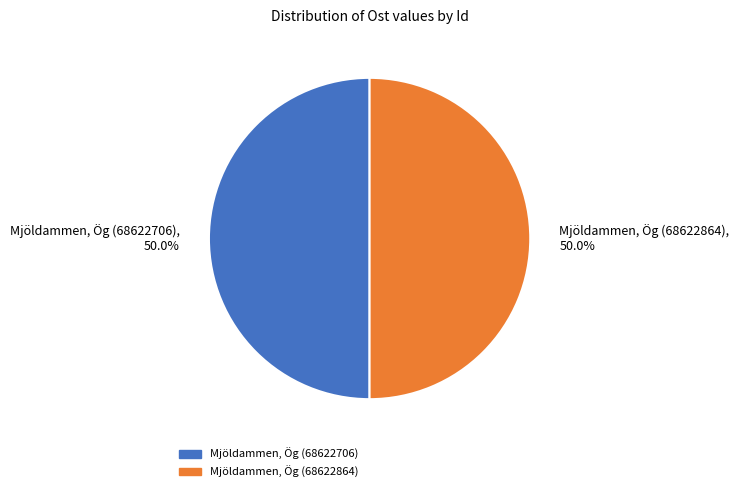

Approximately how many times larger is the value at Mjöldammen, Ög (68622864) compared to Mjöldammen, Ög (68622706)?

1.0